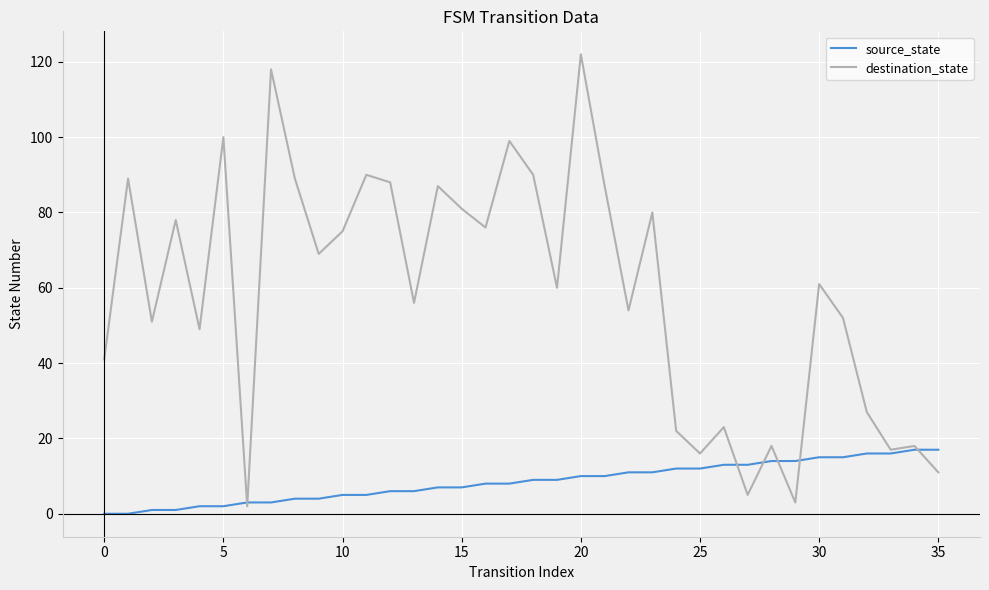

Which series has the largest range (max minus min)?

destination_state